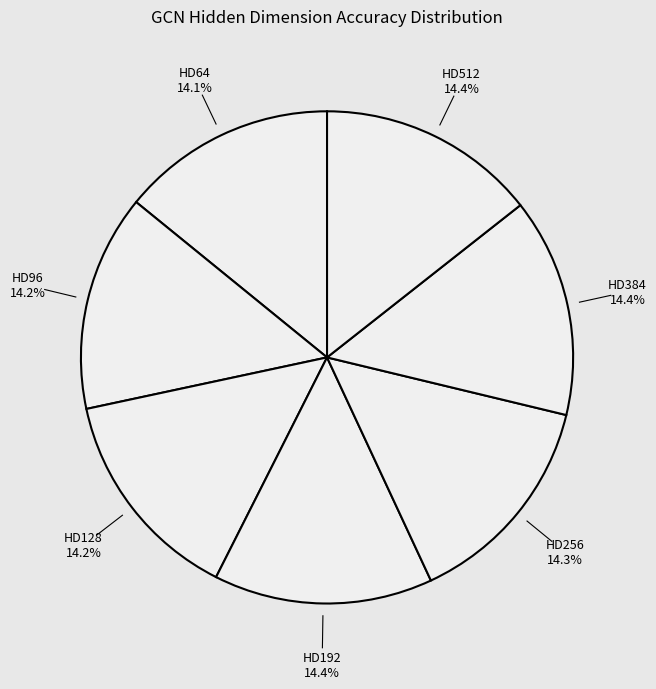

To the nearest percent, what is the average slice percentage?

14%